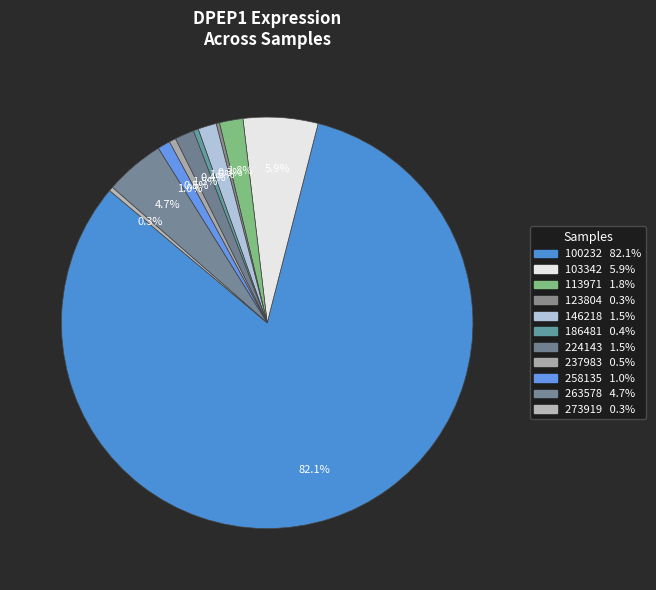

Rank the categories by value from lowest to highest.

123804, 273919, 186481, 237983, 258135, 146218, 224143, 113971, 263578, 103342, 100232